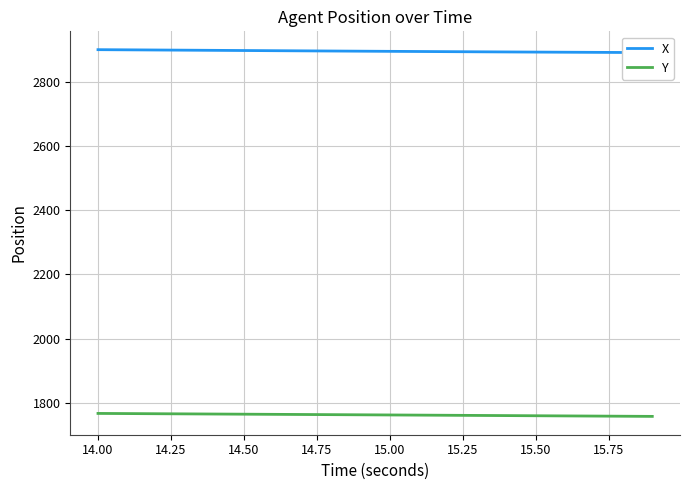

What is the lowest value of the Y series?

1757.9